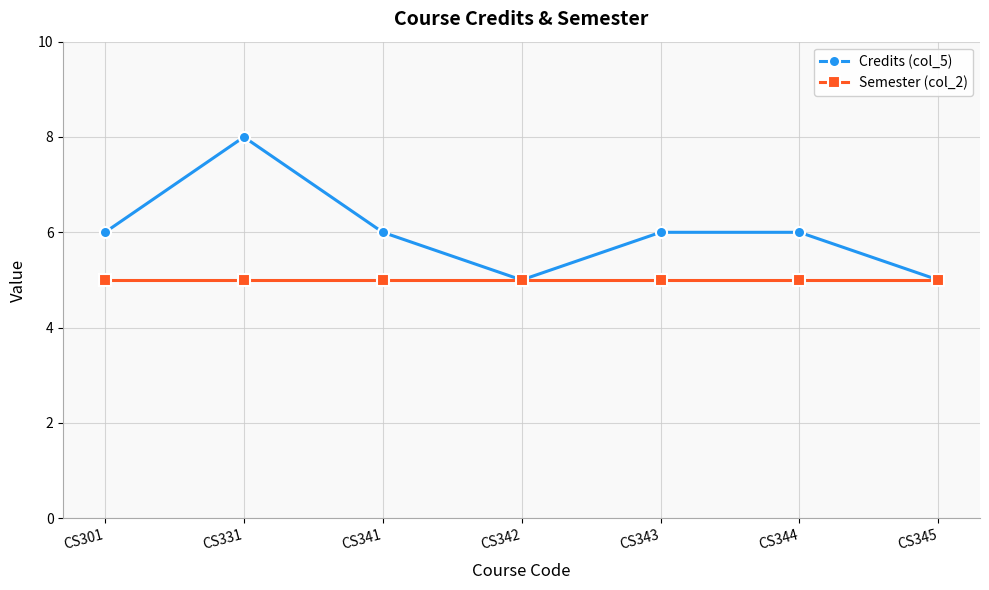

What is the difference between the maximum and minimum values in the Credits (col_5) series?

3